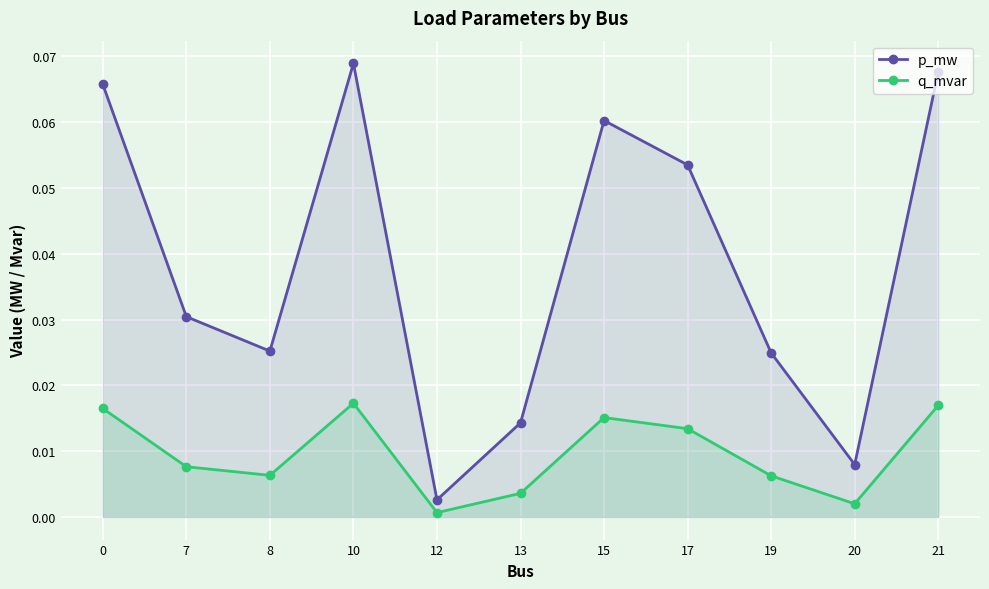

Is the value of q_mvar at 20 greater than the value of p_mw at 8?

No